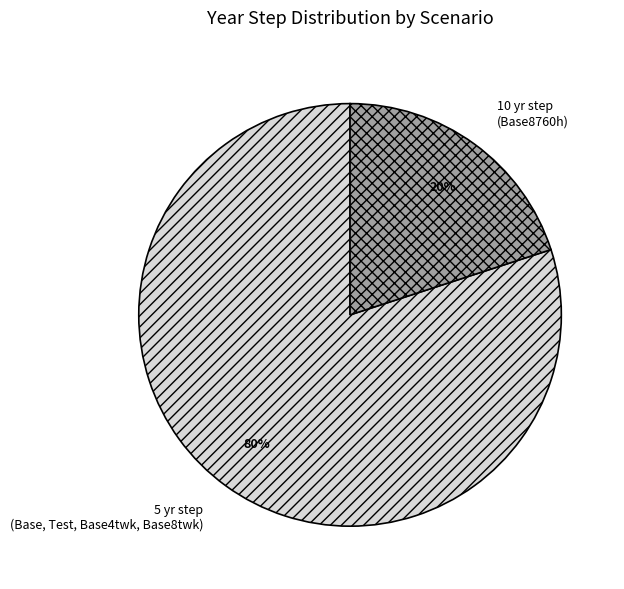

Is there a majority slice in this chart?

Yes